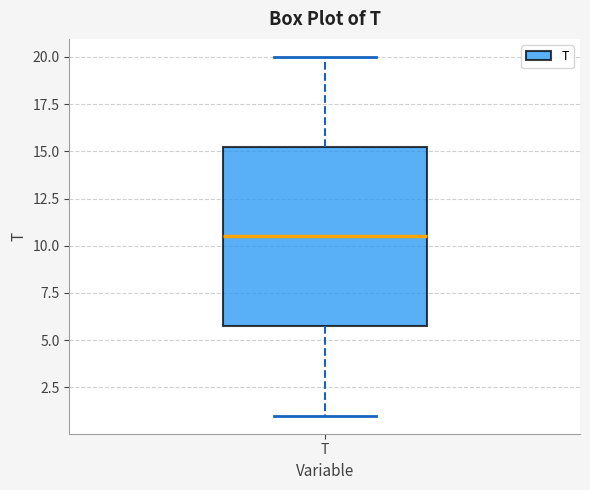

Read this box plot against the y-axis: the position of the median line, the range covered by the box, and the ends of both whiskers. The values are not printed on the chart, so give them approximately, as read against the axis.

median 10.5, box 6.0 to 15.5, whiskers 1.0 to 20.0